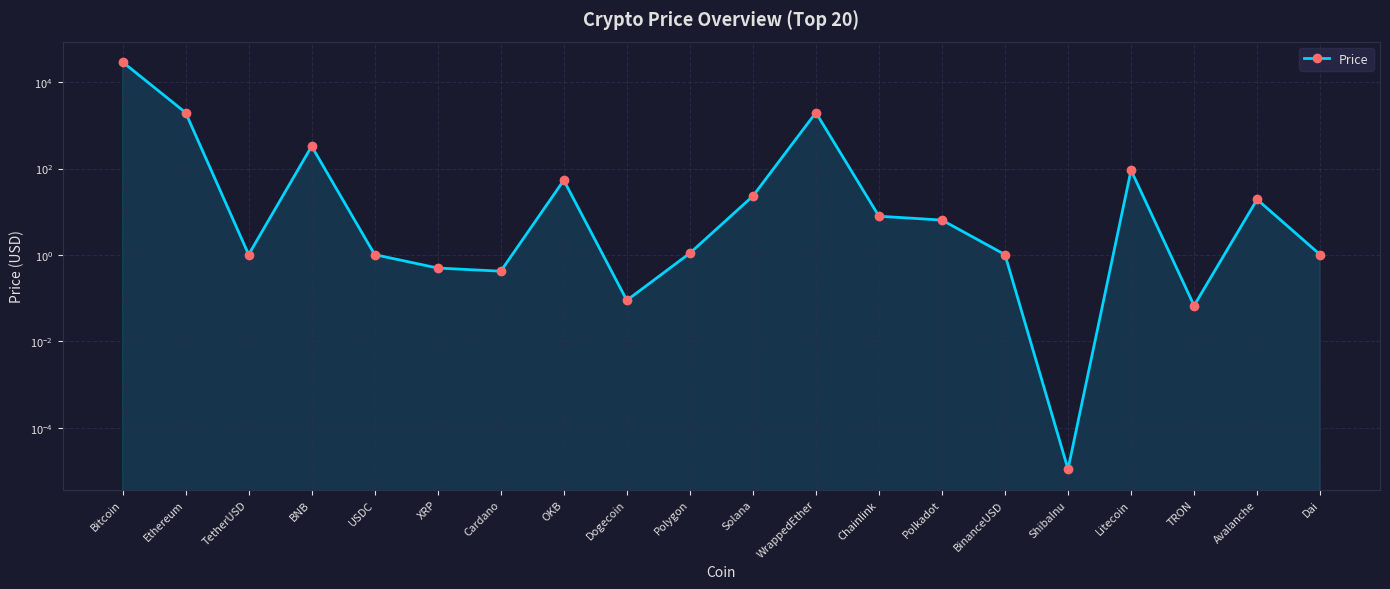

What is the change in value from BNB to Litecoin?

-236.6